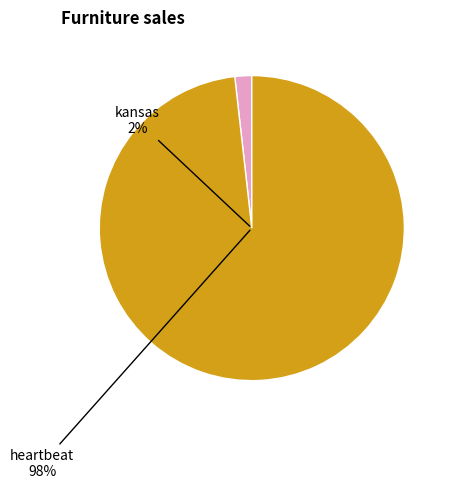

What is the total percentage of heartbeat and kansas?

100.0%